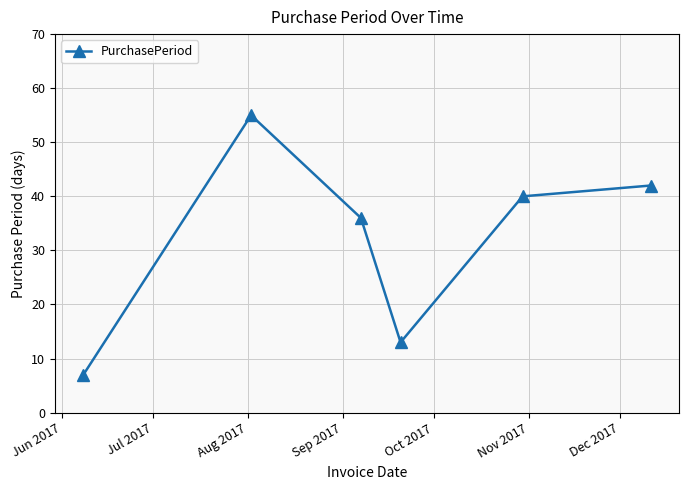

Reading left to right, transcribe all the data shown in this chart.

7	55	36	13	40	42